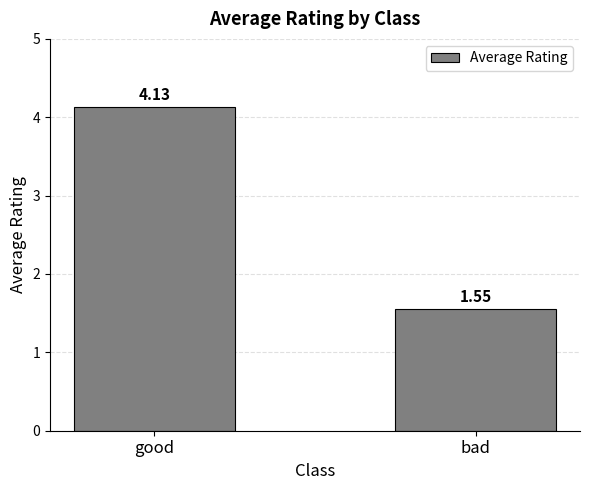

Which label corresponds to the smallest value in the chart?

bad